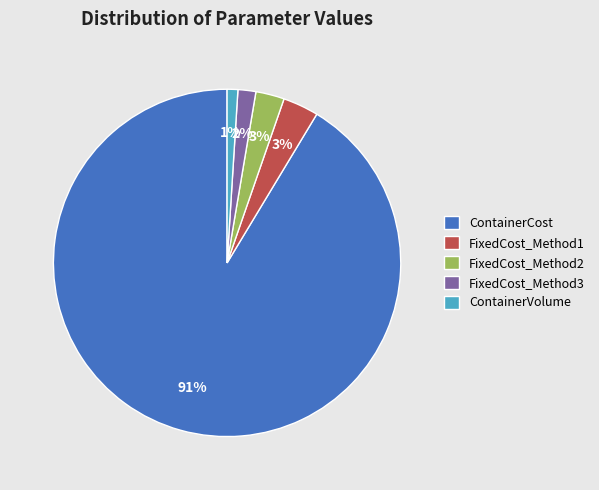

Is it true that FixedCost_Method2 is 17% of the pie?

False